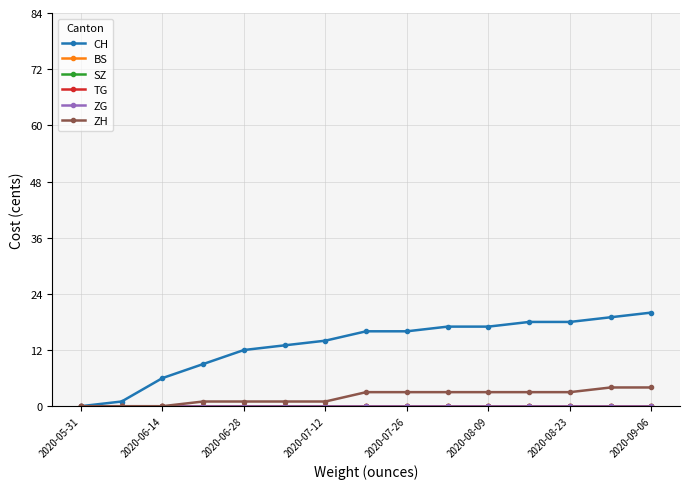

True or false: BS and SZ cross at least once.

False